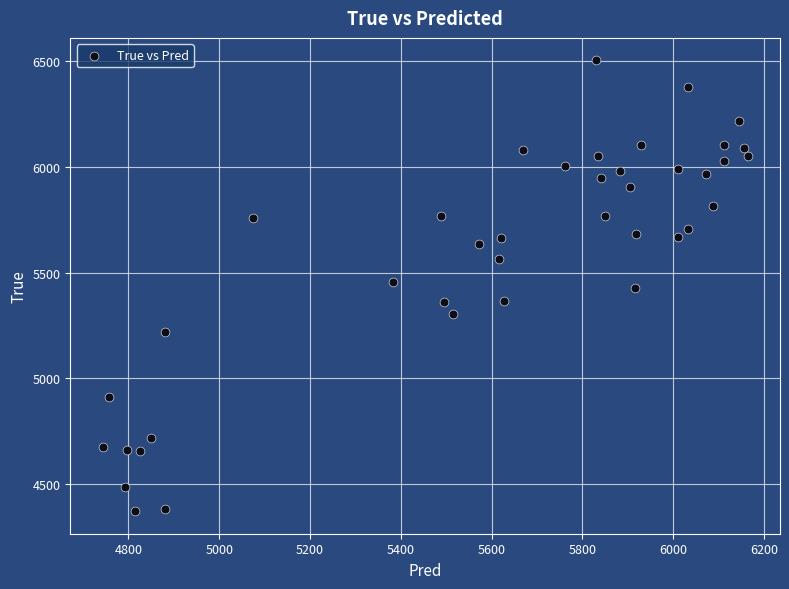

What is the range of Y values (max minus min)?

2136